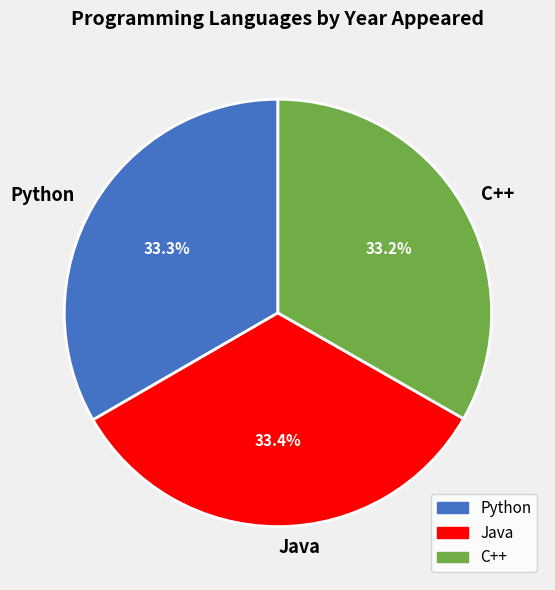

True or false: C++ accounts for 44% of the total.

False